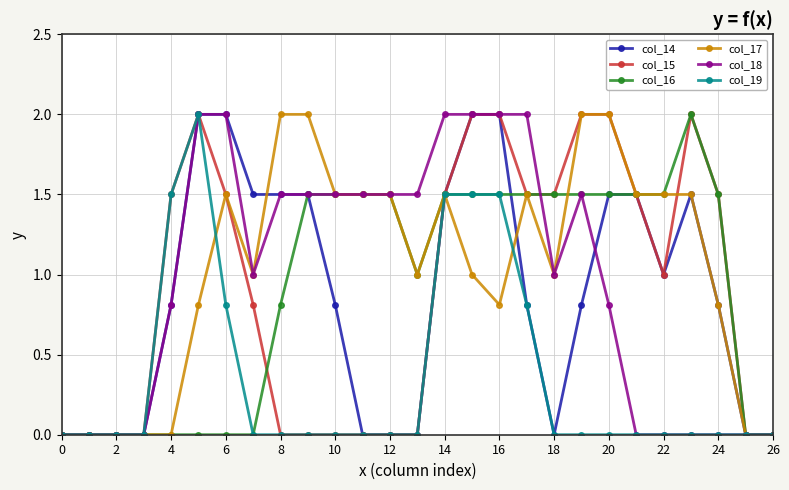

What is the value of the col_16 point at the 13th from the left?

1.5